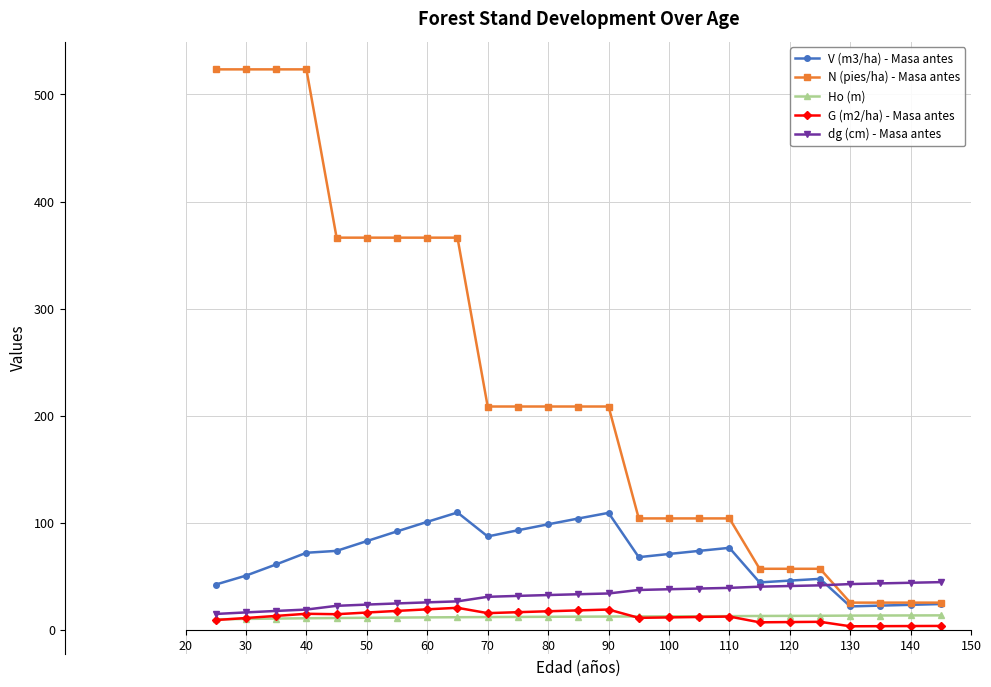

What is the lowest value of the N (pies/ha) - Masa antes series?

25.9